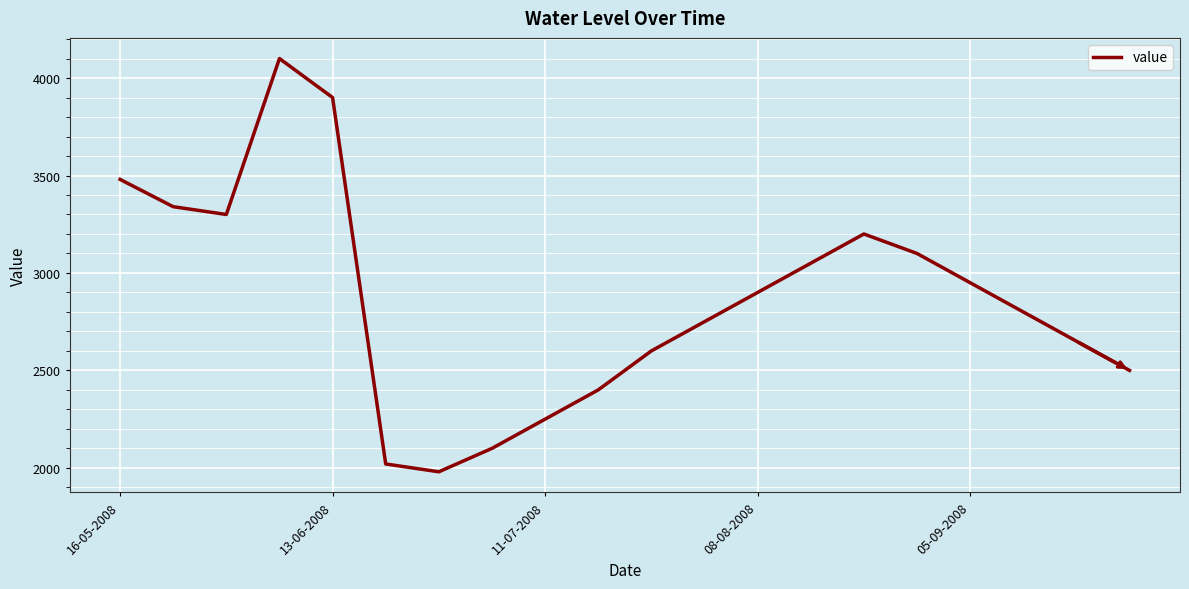

What is the minimum value shown in the chart?

1980